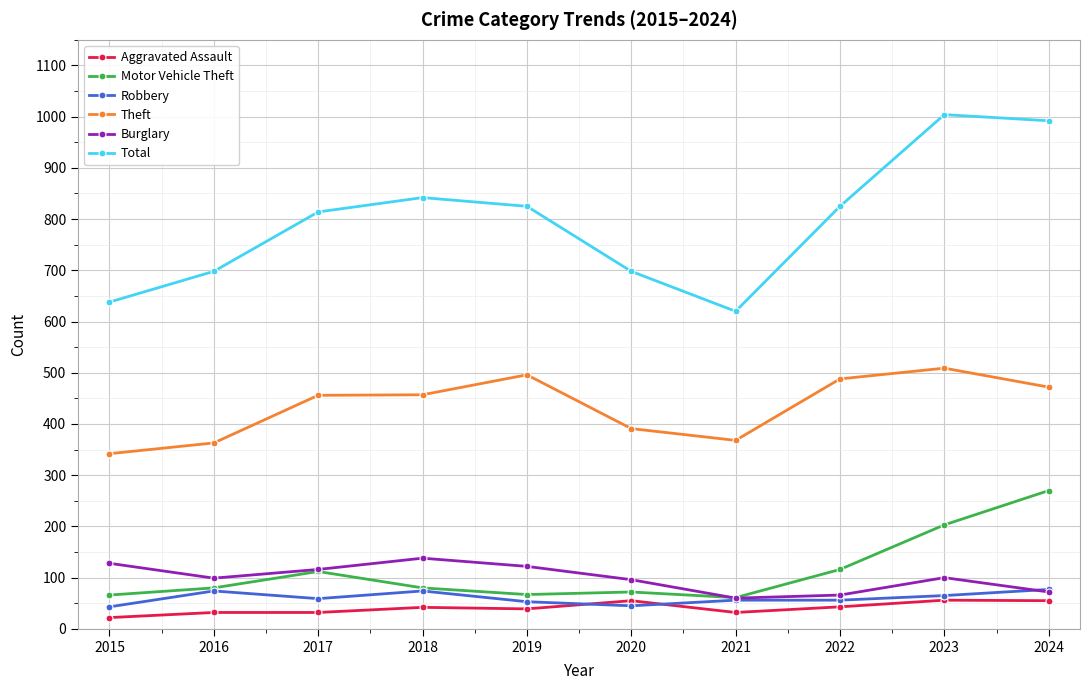

True or false: Theft and Motor Vehicle Theft cross at least once.

False